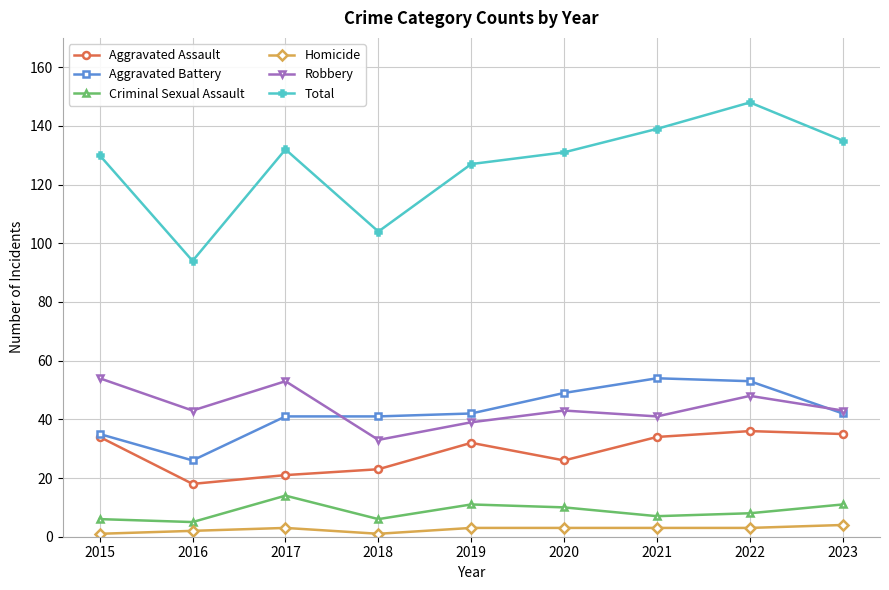

How many lines are shown in the chart?

6